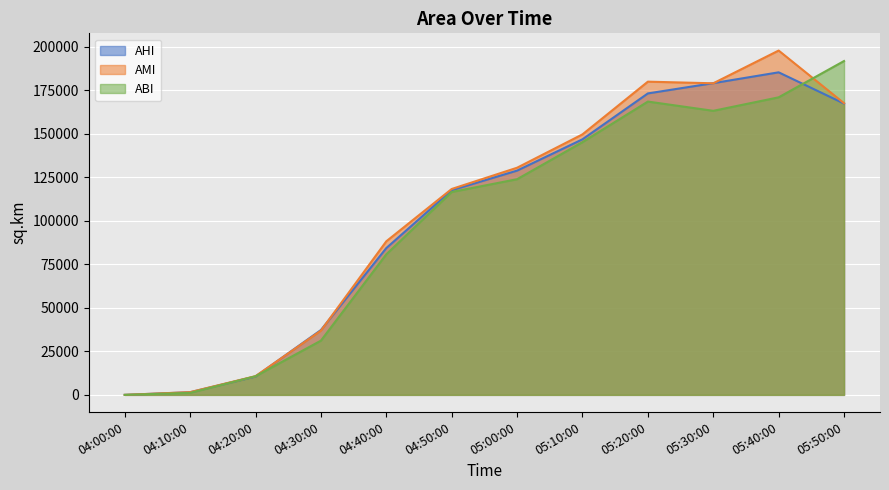

The value of AMI at 04:30:00 is 36897. True or false?

True